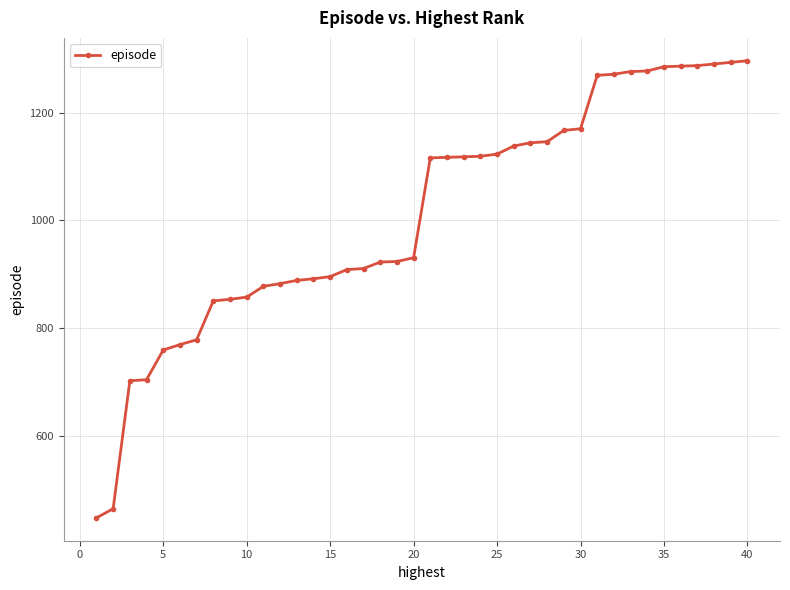

How many lines are shown in the chart?

1